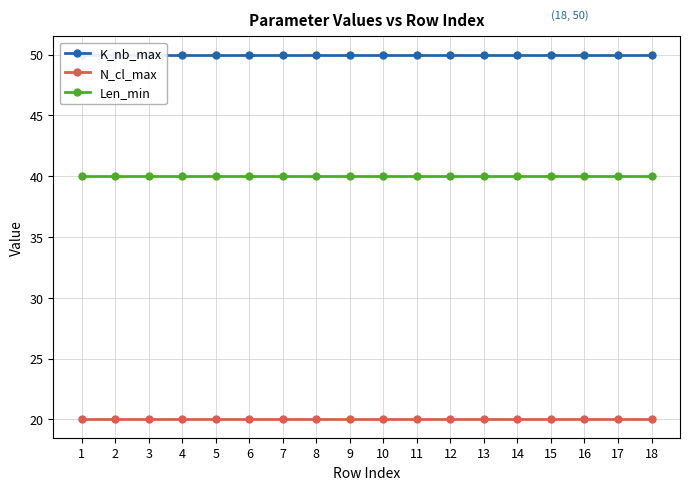

What is the value of the K_nb_max point at the 13th from the left?

50